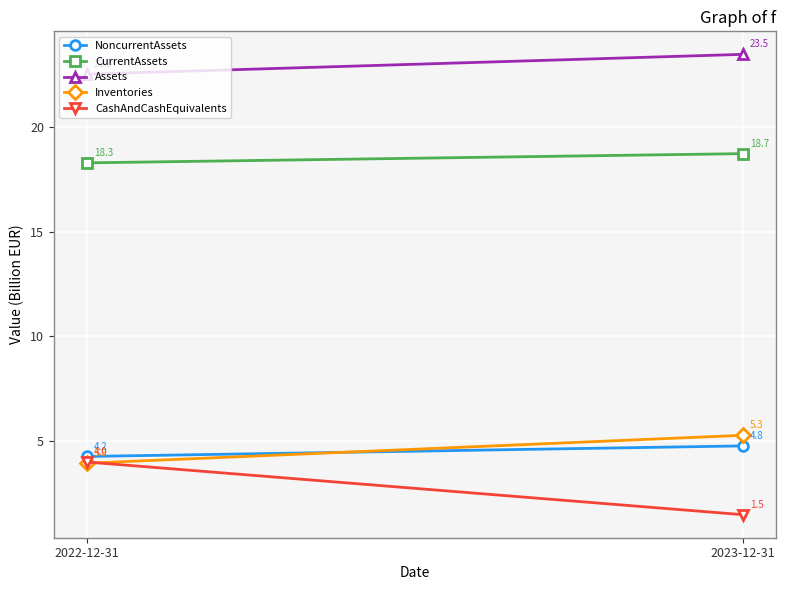

What is the difference between the Inventories values at 2022-12-31 and 2023-12-31?

1.3